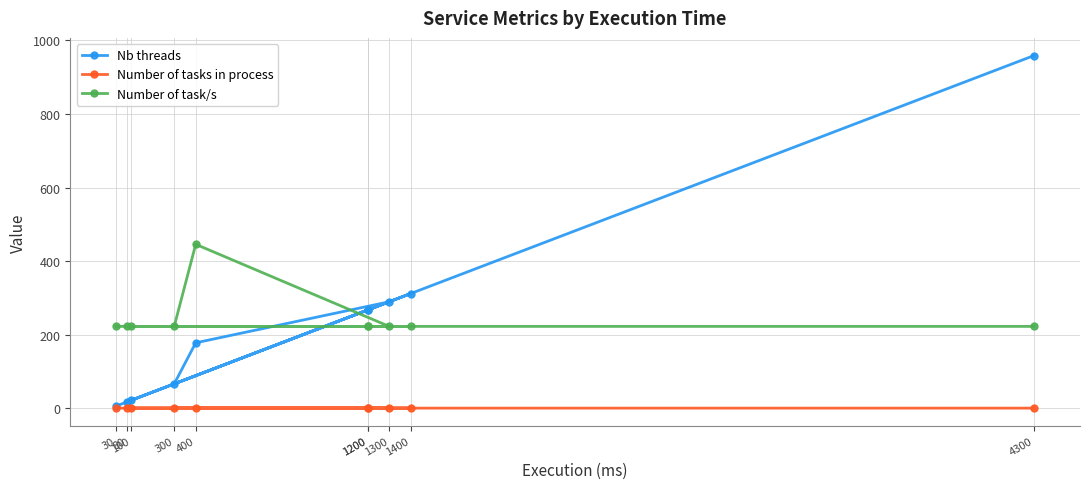

What is the label of the 7th point from the left?

1200